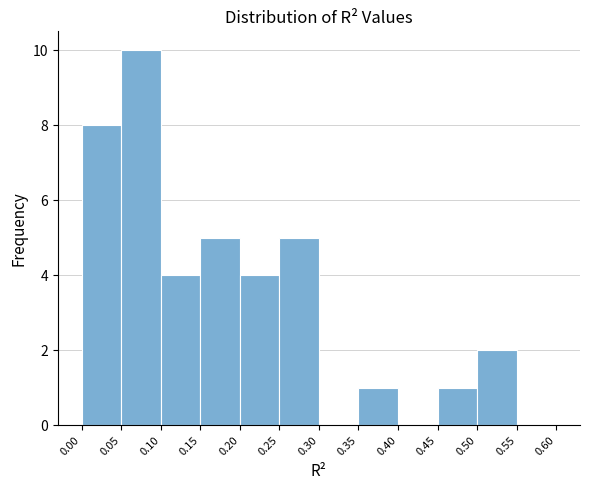

What is the height of the bar covering 0.45 to 0.50 on the x-axis? The values are not printed on the chart, so give them approximately, as read against the axis.

1